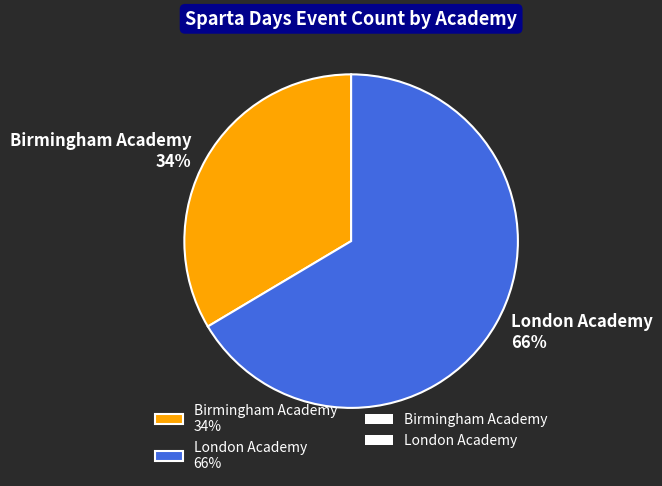

To the nearest percent, what portion does London Academy represent?

66%